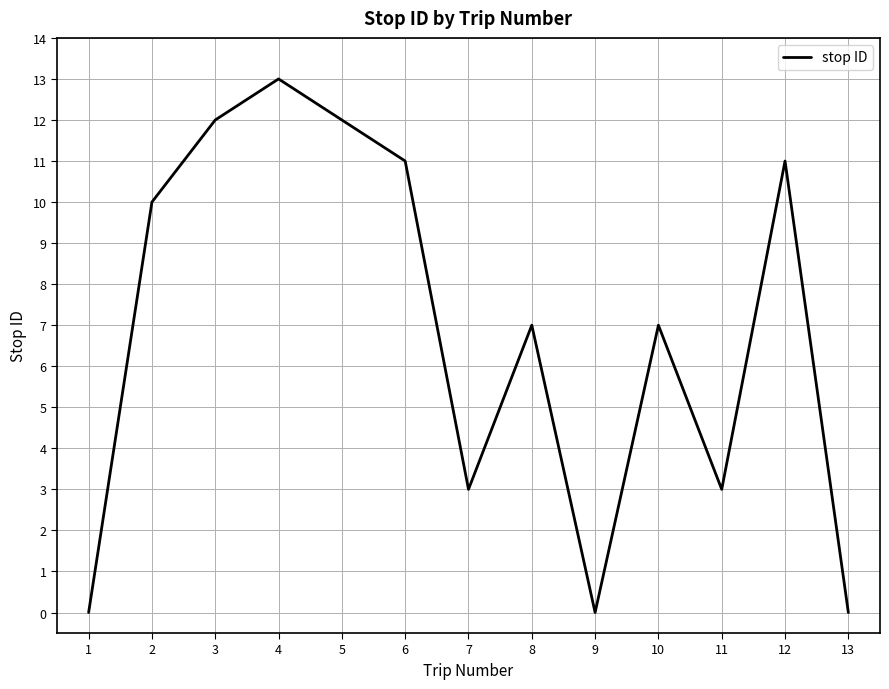

At which category does the data reach its first local peak?

4